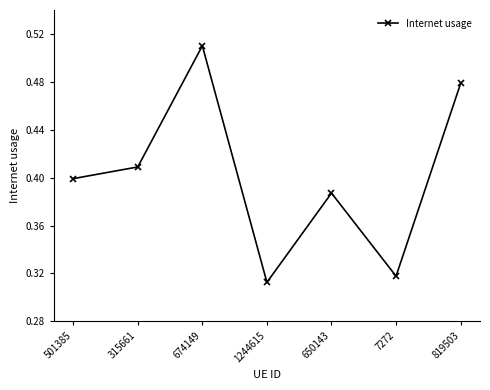

What is the label of the 1st point from the right?

819503